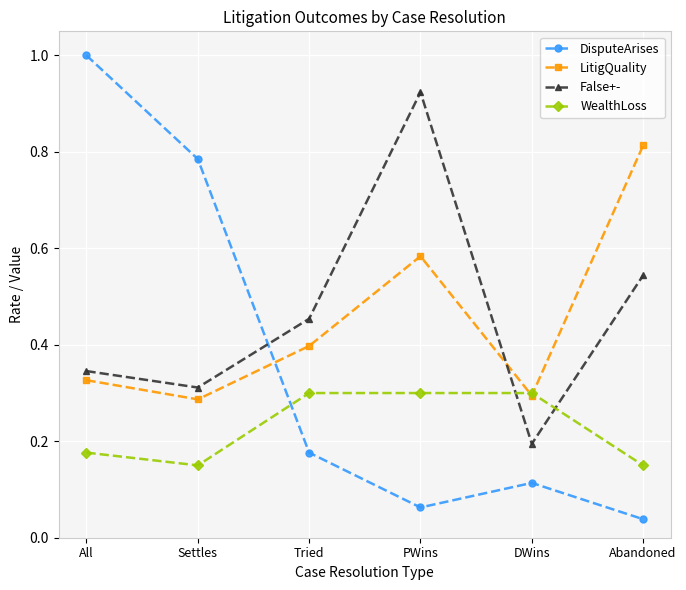

True or false: LitigQuality has more than 2 points higher than both neighbors.

False